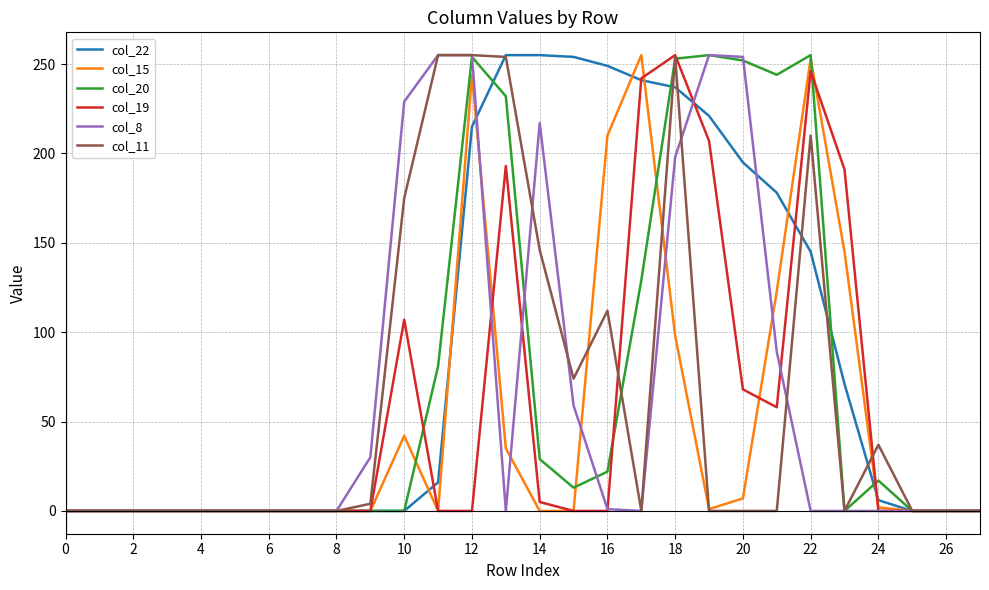

Does the chart have visible grid lines?

Yes